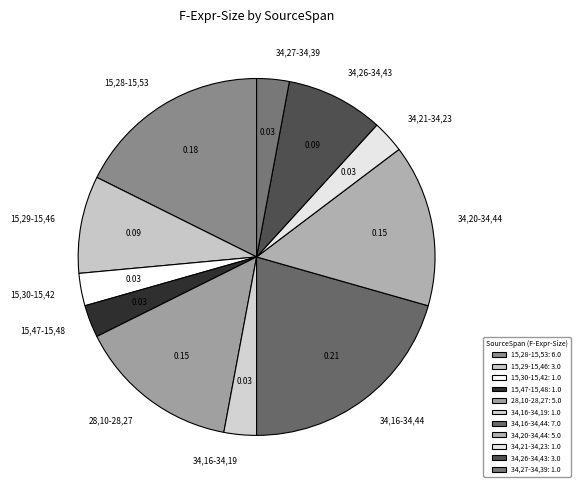

Is the sum of 34,16-34,19 and 34,20-34,44 greater than half?

No